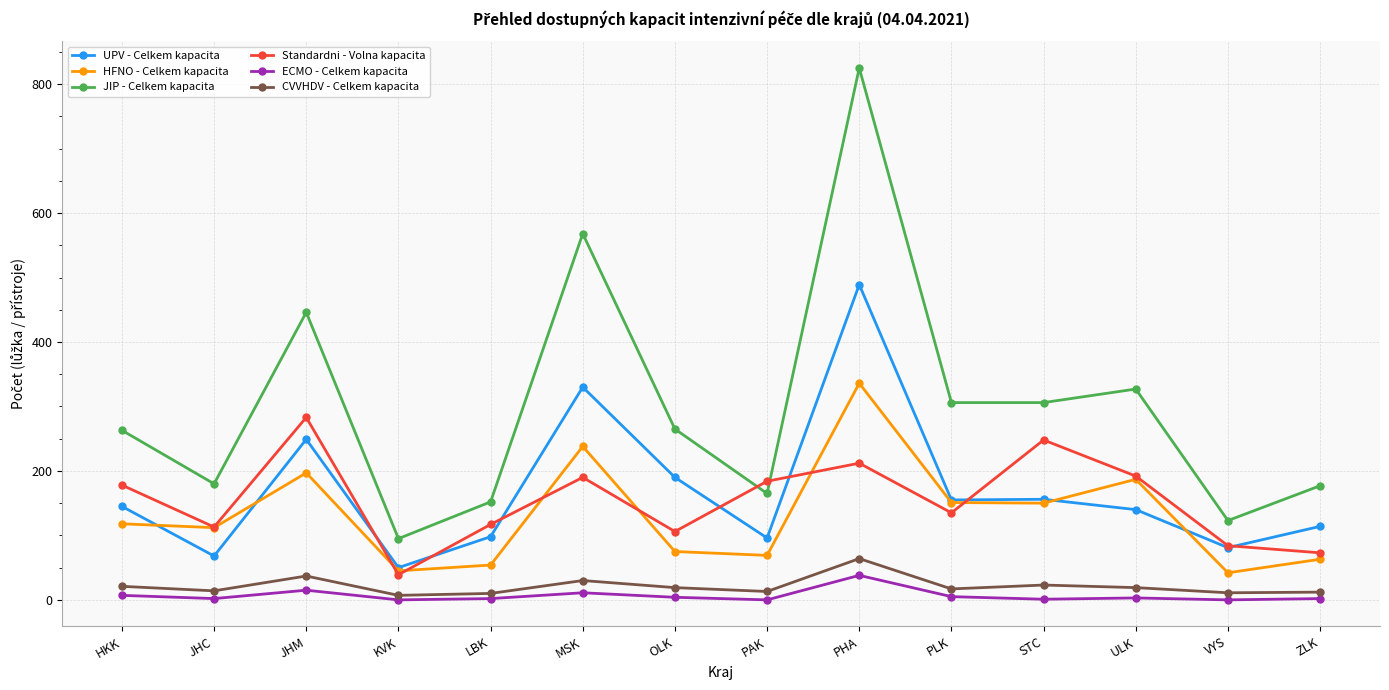

True or false: UPV - Celkem kapacita has more than 0 interior local peaks.

True